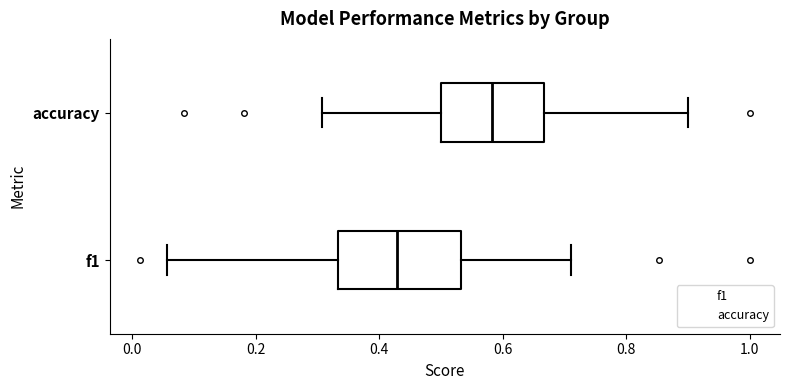

Which box has the furthest to the left median line?

f1